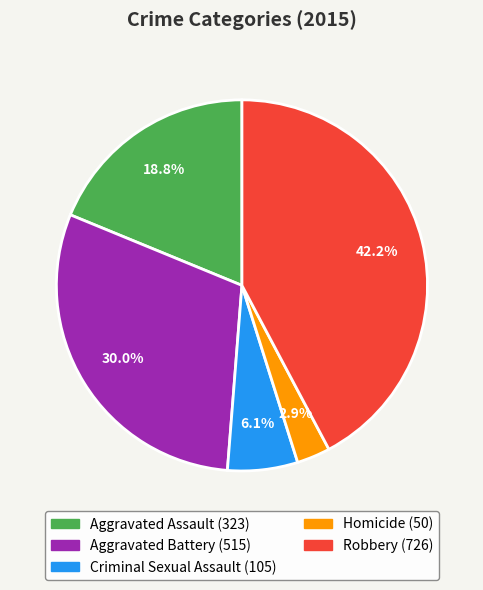

To the nearest percent, what portion does Robbery represent?

42%